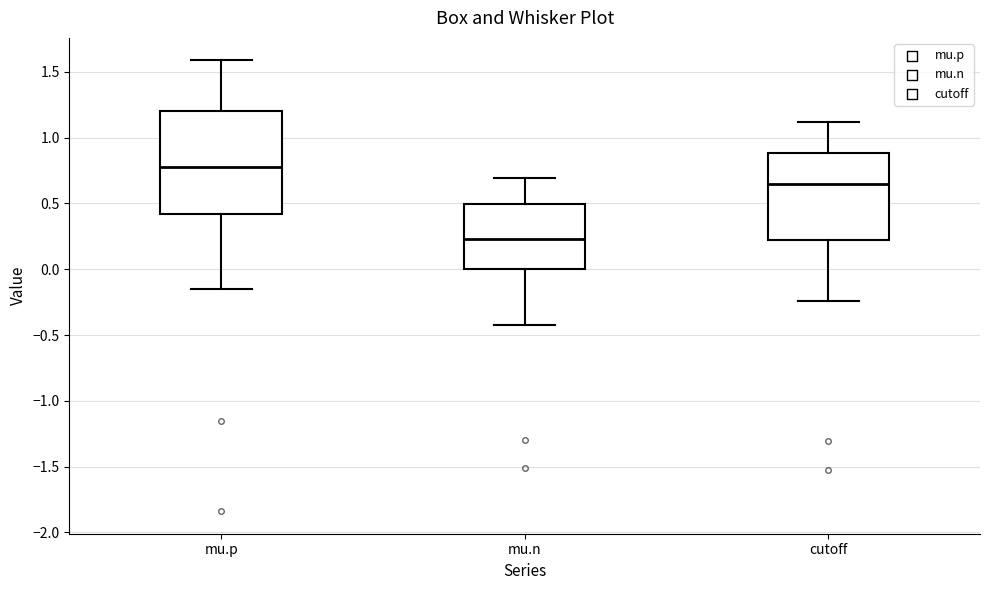

Where does the median line of the box for cutoff sit on the y-axis? The values are not printed on the chart, so give them approximately, as read against the axis.

0.65